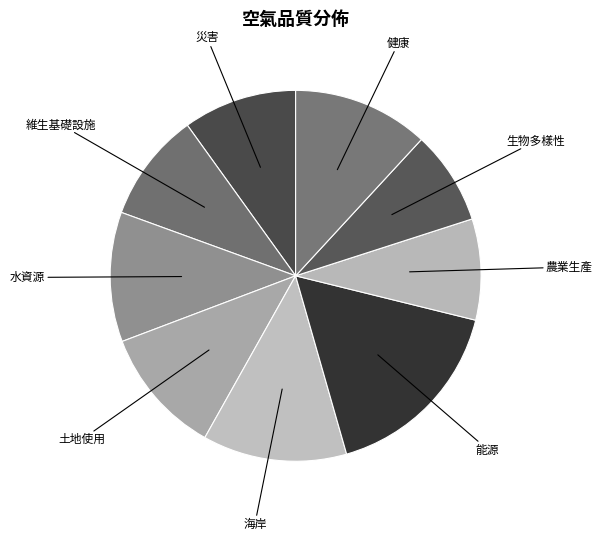

Which has a higher value, 土地使用 or 能源?

能源